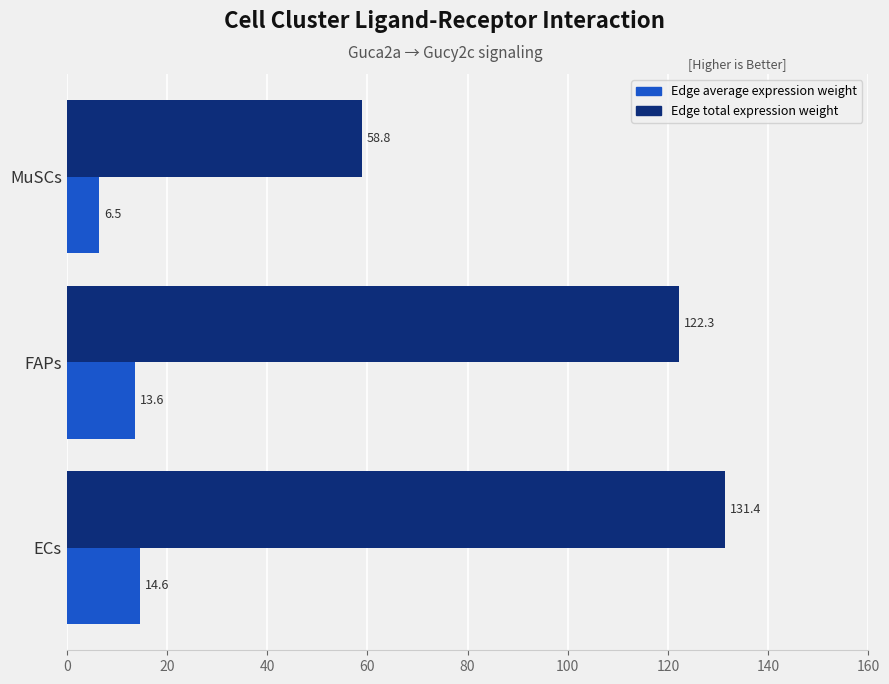

What are all the series names shown in the legend?

Edge average expression weight, Edge total expression weight